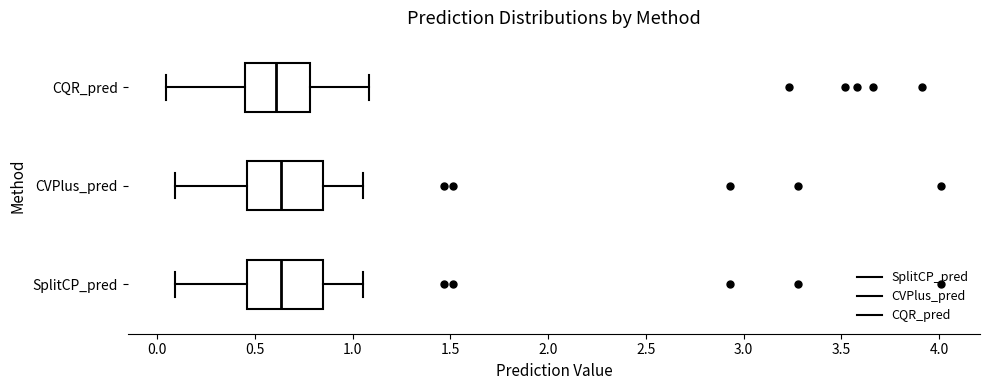

Reading bottom to top, transcribe this box plot: for each box, give where its median line is, the range the box spans, and where its two whiskers end, as read against the x-axis. The values are not printed on the chart, so give them approximately, as read against the axis.

SplitCP_pred: median 0.65, box 0.45 to 0.85, whiskers 0.10 to 1.05
CVPlus_pred: median 0.65, box 0.45 to 0.85, whiskers 0.10 to 1.05
CQR_pred: median 0.60, box 0.45 to 0.80, whiskers 0.05 to 1.10